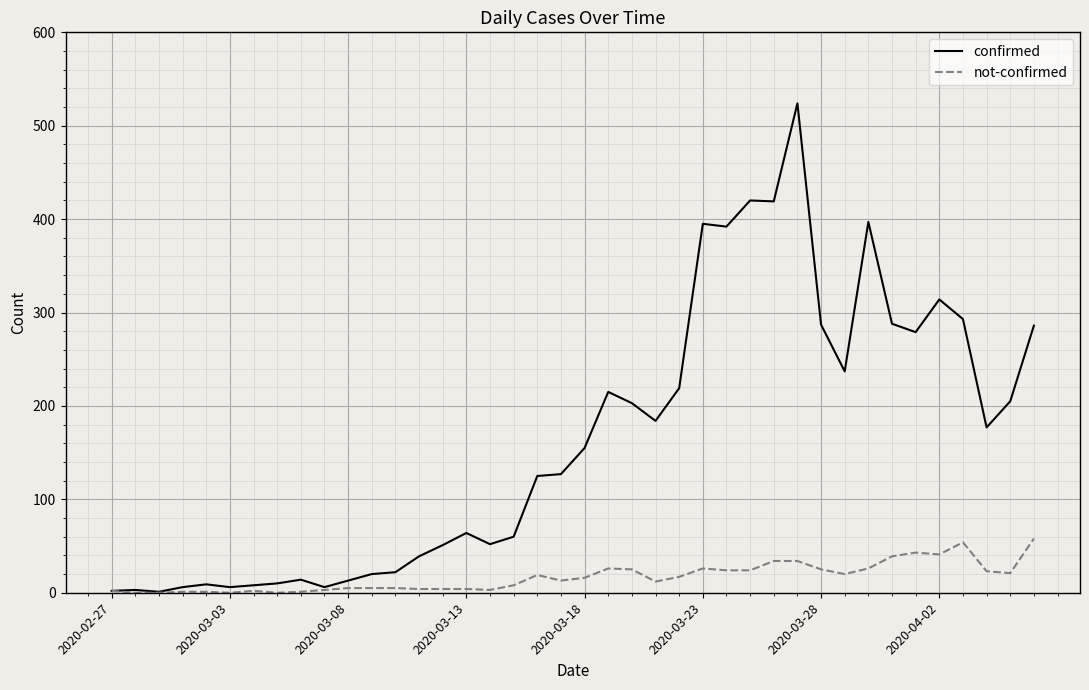

What is the sum of all not-confirmed values?

668